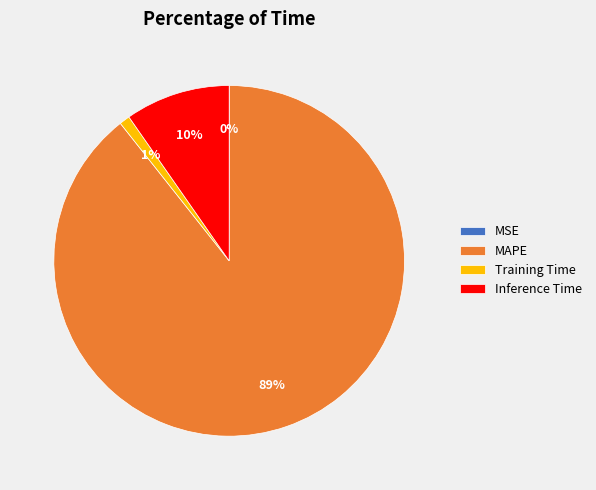

What percentage is the Inference Time slice, to the nearest percent?

10%